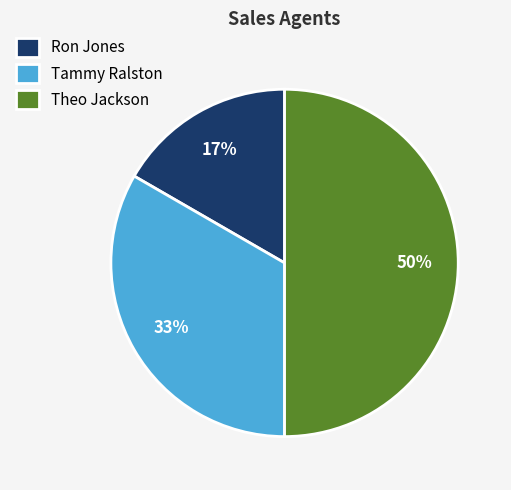

Does Tammy Ralston account for over 50% of the chart?

No